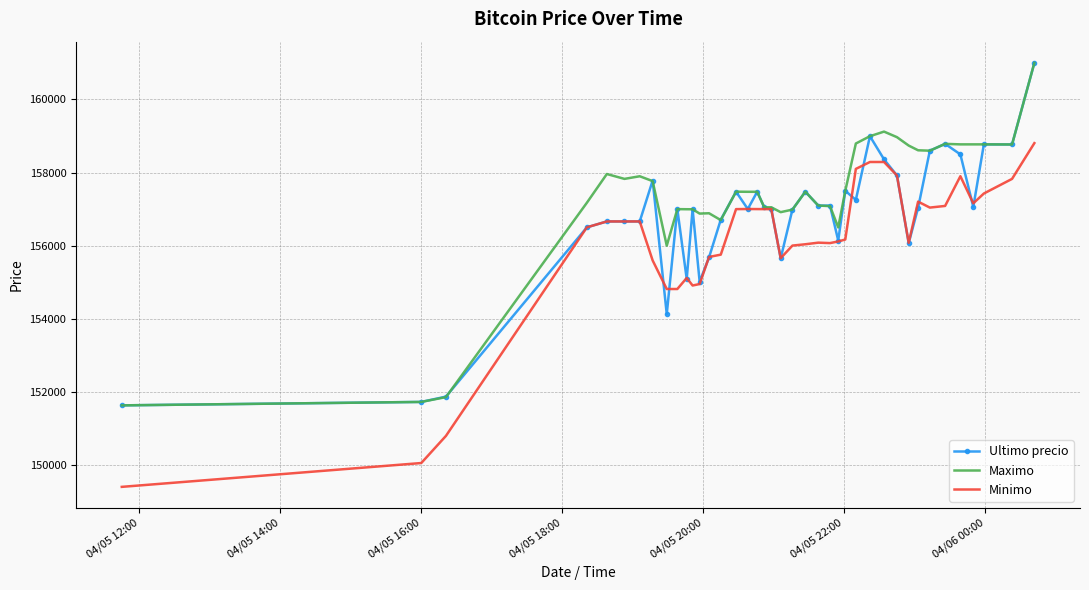

What is the minimum value shown in the chart?

149404